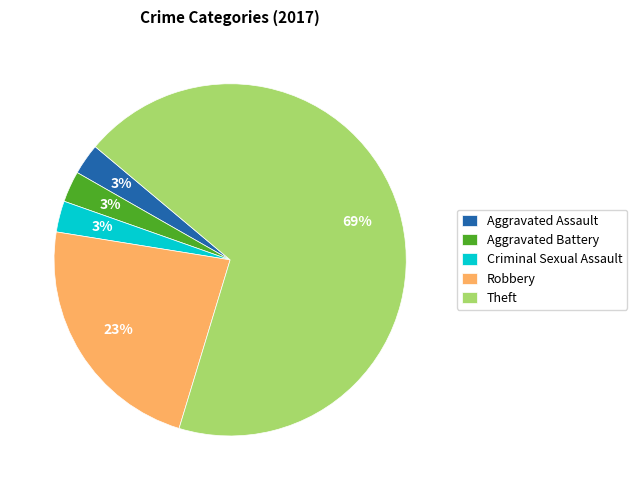

To the nearest percent, what portion does Aggravated Battery represent?

3%